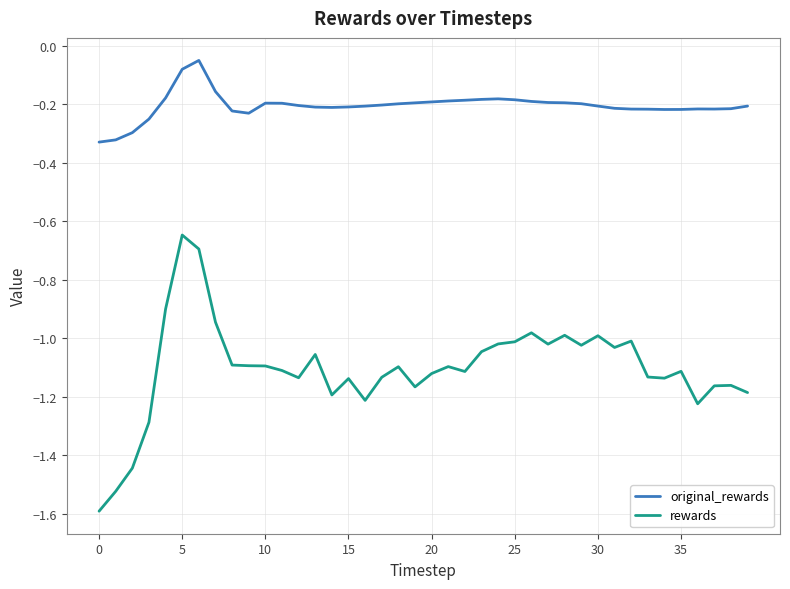

Rank the series by their maximum value, from highest to lowest.

original_rewards, rewards